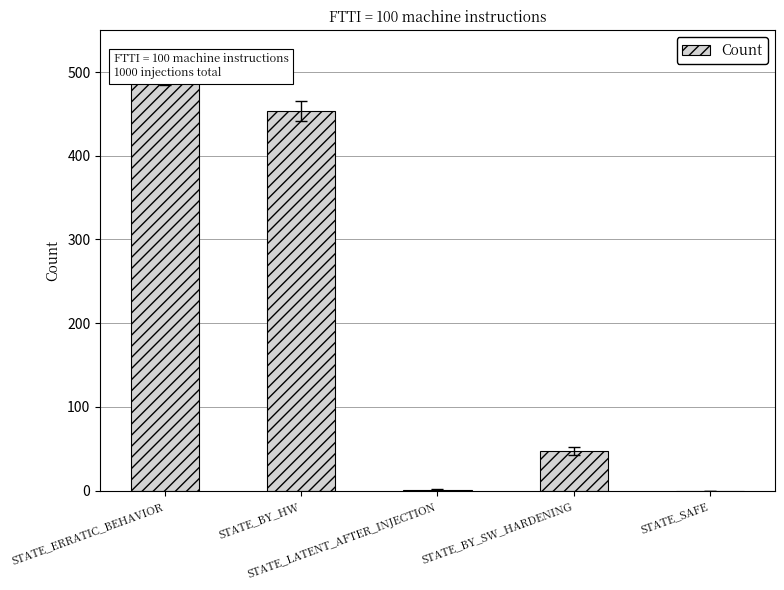

Is it true that the value at STATE_LATENT_AFTER_INJECTION is 1?

True